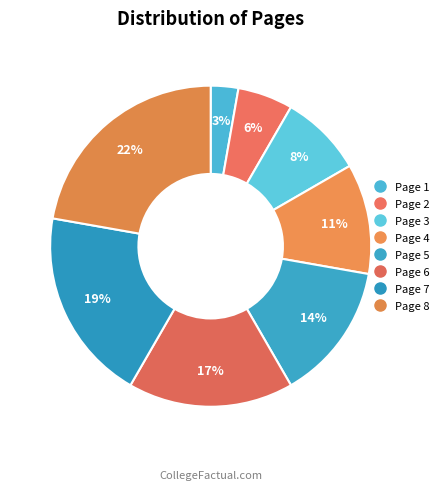

True or false: Page 1 accounts for 17% of the total.

False